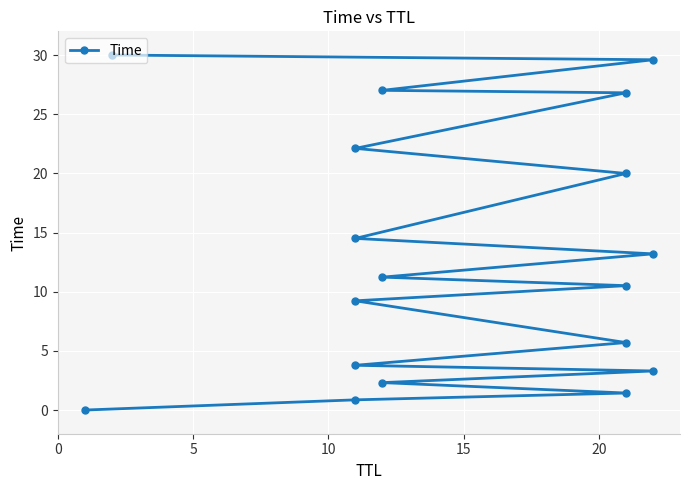

The value at 12 is 12.8. True or false?

False